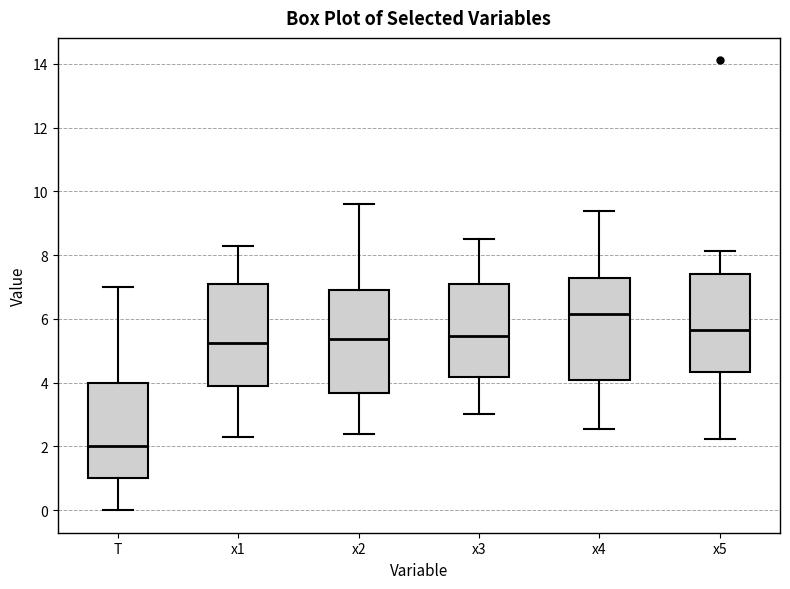

Reading left to right, read every box against the y-axis: the position of its median line, the range the box covers, and the ends of its whiskers. The values are not printed on the chart, so give them approximately, as read against the axis.

T: median 2.0, box 1.0 to 4.0, whiskers 0.0 to 7.0
x1: median 5.2, box 3.8 to 7.2, whiskers 2.2 to 8.2
x2: median 5.4, box 3.6 to 7.0, whiskers 2.4 to 9.6
x3: median 5.4, box 4.2 to 7.2, whiskers 3.0 to 8.6
x4: median 6.2, box 4.0 to 7.2, whiskers 2.6 to 9.4
x5: median 5.6, box 4.4 to 7.4, whiskers 2.2 to 8.2